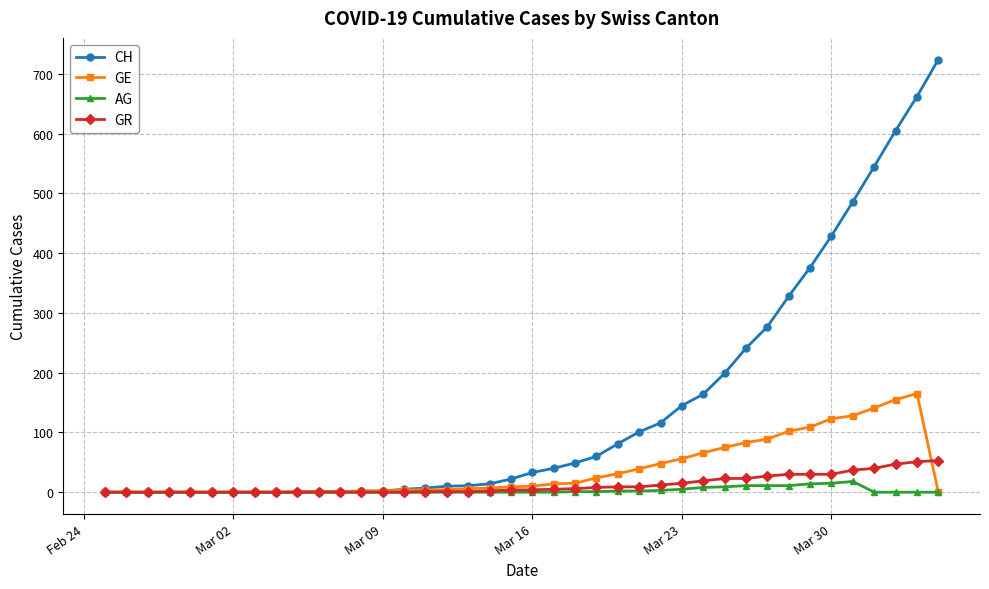

Which series has the largest total across all categories?

CH